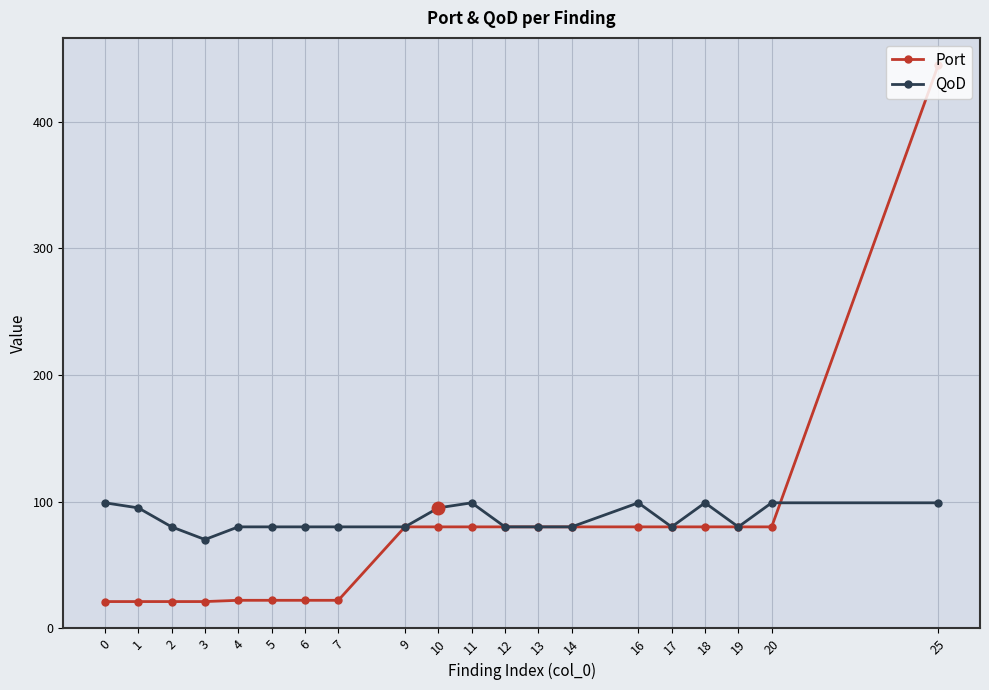

At which category is the sum across all series the highest?

25